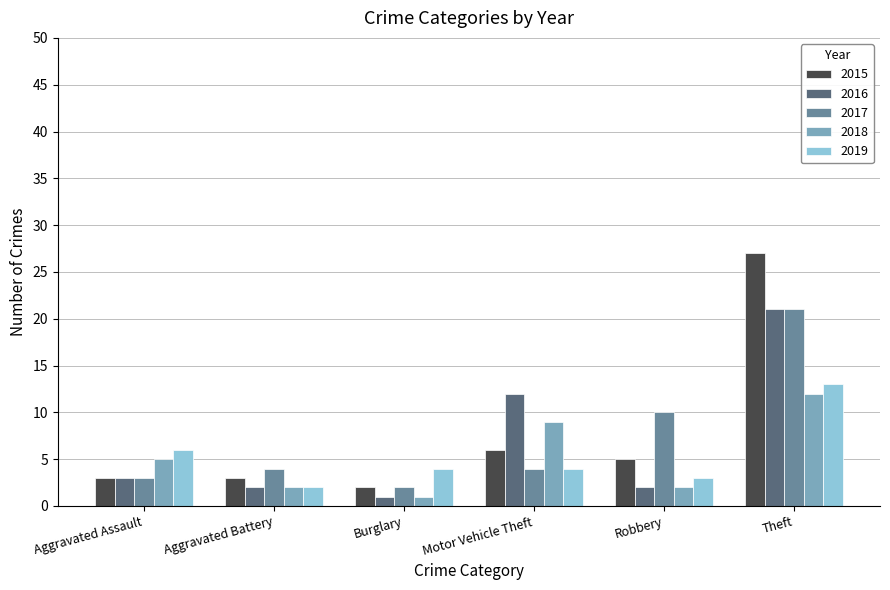

What is the greatest value displayed?

27